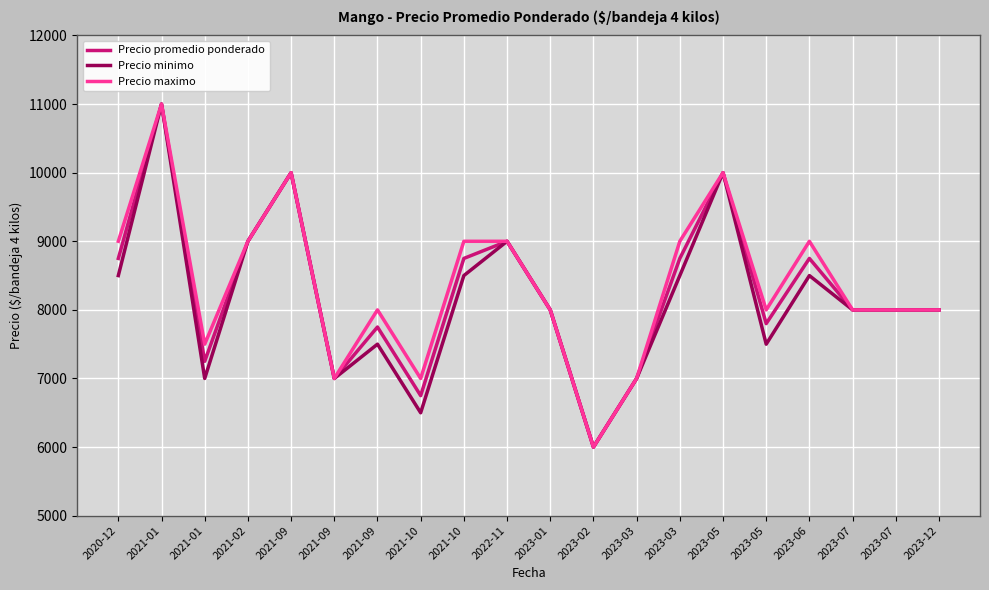

The Precio promedio ponderado series shows 10911 at 2023-05. True or false?

False